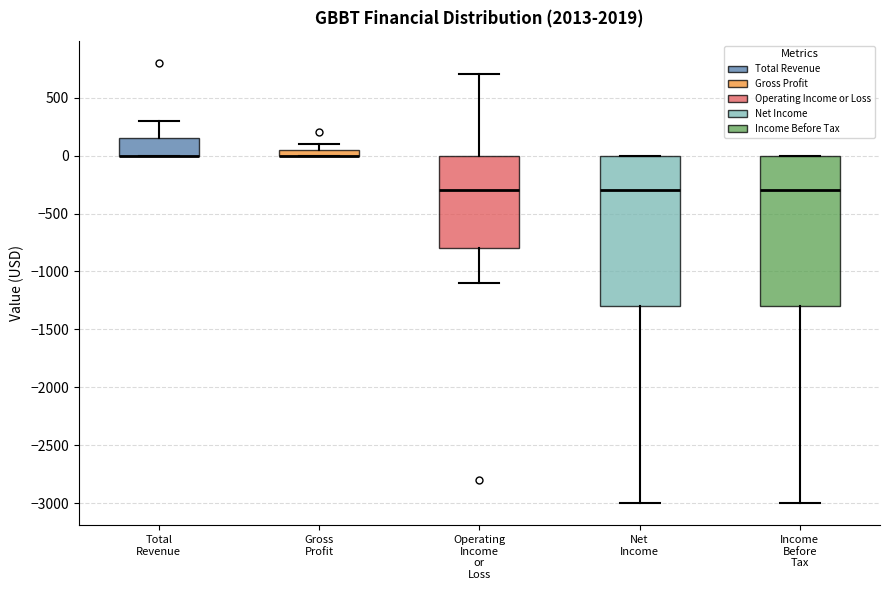

Where is the upper edge of the box for Gross Profit on the y-axis? The values are not printed on the chart, so give them approximately, as read against the axis.

50